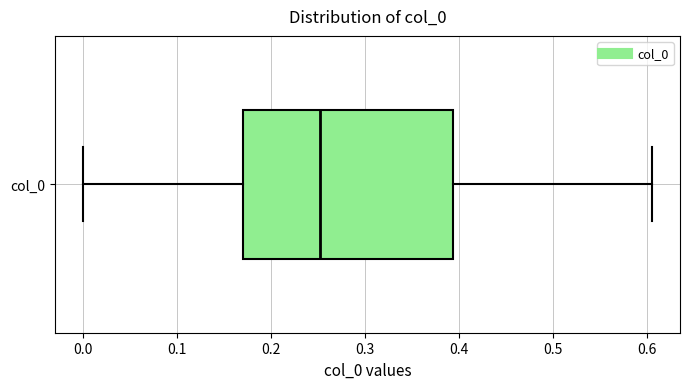

Read this box plot against the x-axis: the position of the median line, the range covered by the box, and the ends of both whiskers. The values are not printed on the chart, so give them approximately, as read against the axis.

median 0.25, box 0.17 to 0.39, whiskers 0.00 to 0.61